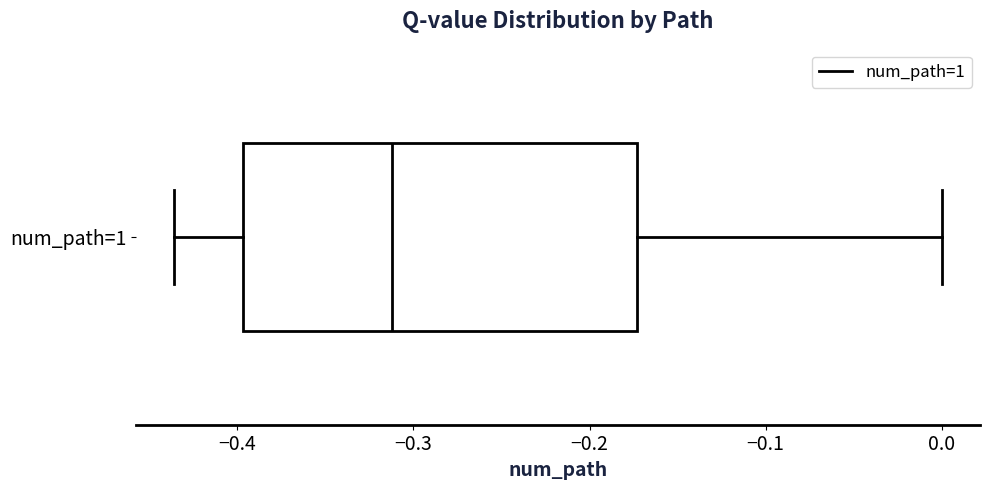

Read this box plot against the x-axis: the position of the median line, the range covered by the box, and the ends of both whiskers. The values are not printed on the chart, so give them approximately, as read against the axis.

median -0.31, box -0.40 to -0.17, whiskers -0.44 to 0.00